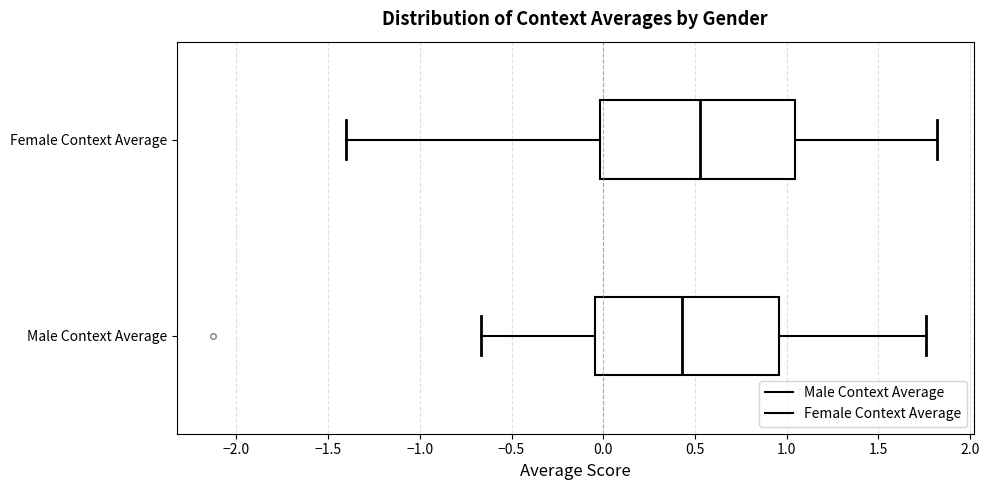

Comparing the boxes themselves (not the whiskers), which one is the widest?

Female Context Average